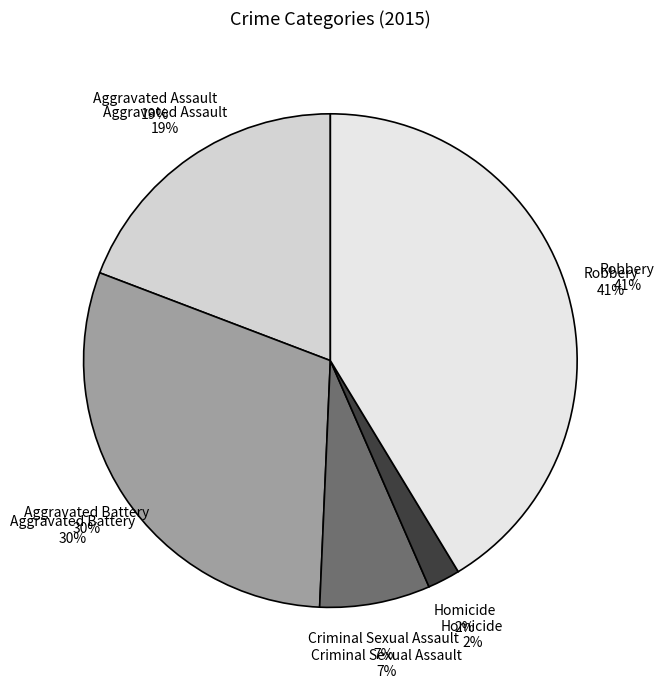

To the nearest percent, what percentage of the pie is Aggravated Battery?

30%